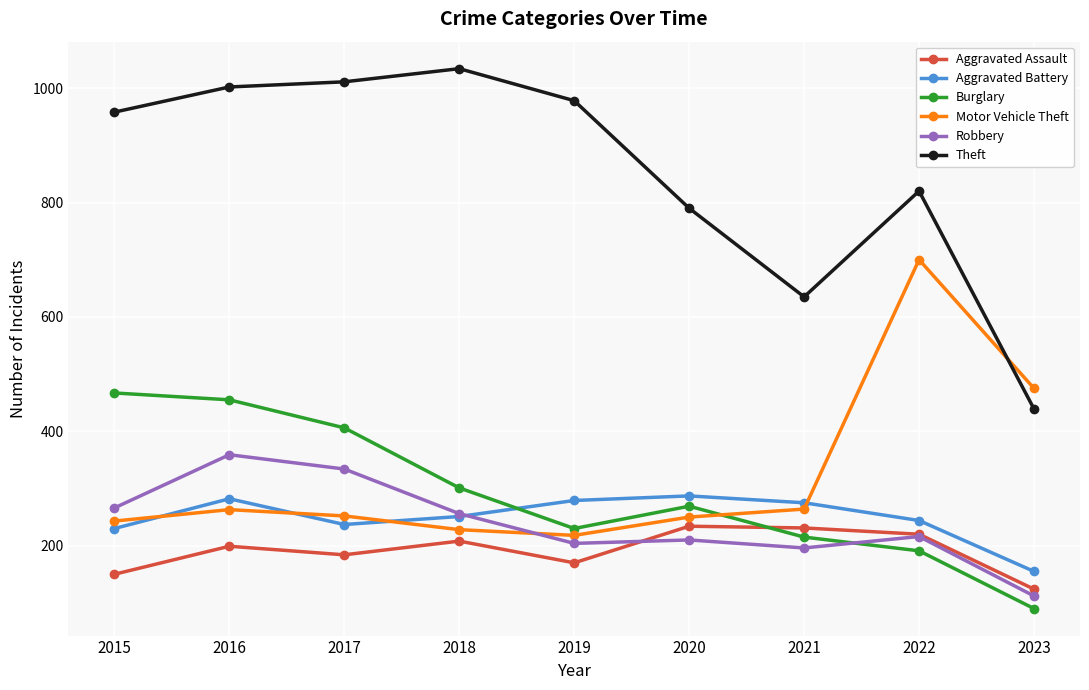

What is the value of the Robbery point at the 2nd from the left?

359